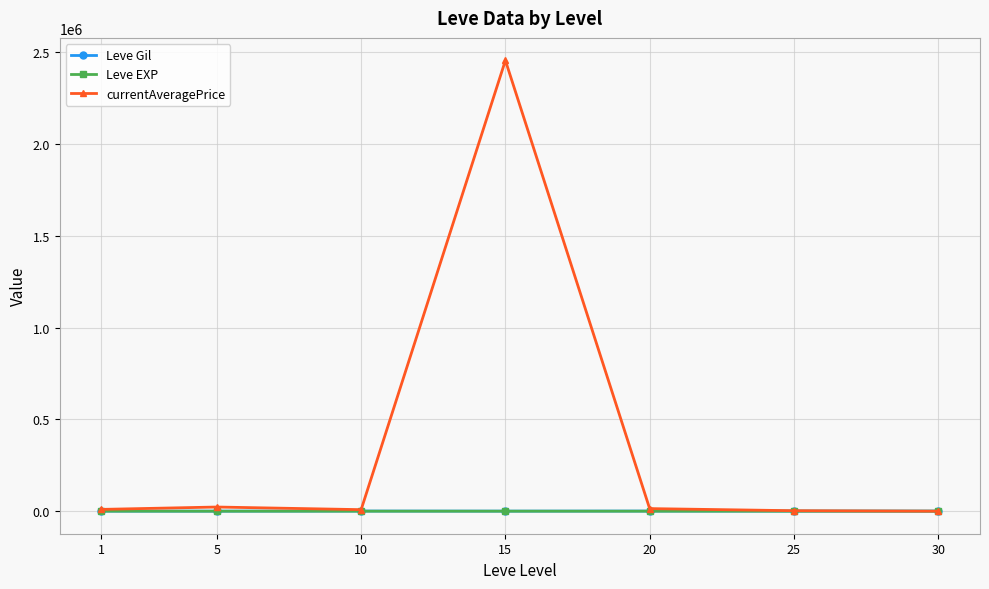

Which series ends up on top after the final intersection of Leve EXP and currentAveragePrice?

Leve EXP